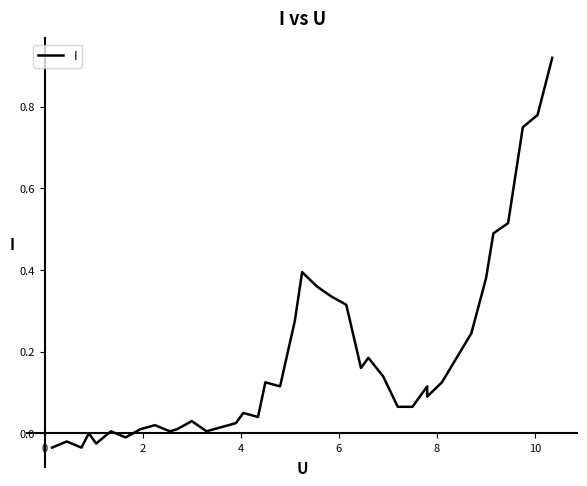

What is the difference between the maximum and minimum values?

1.0